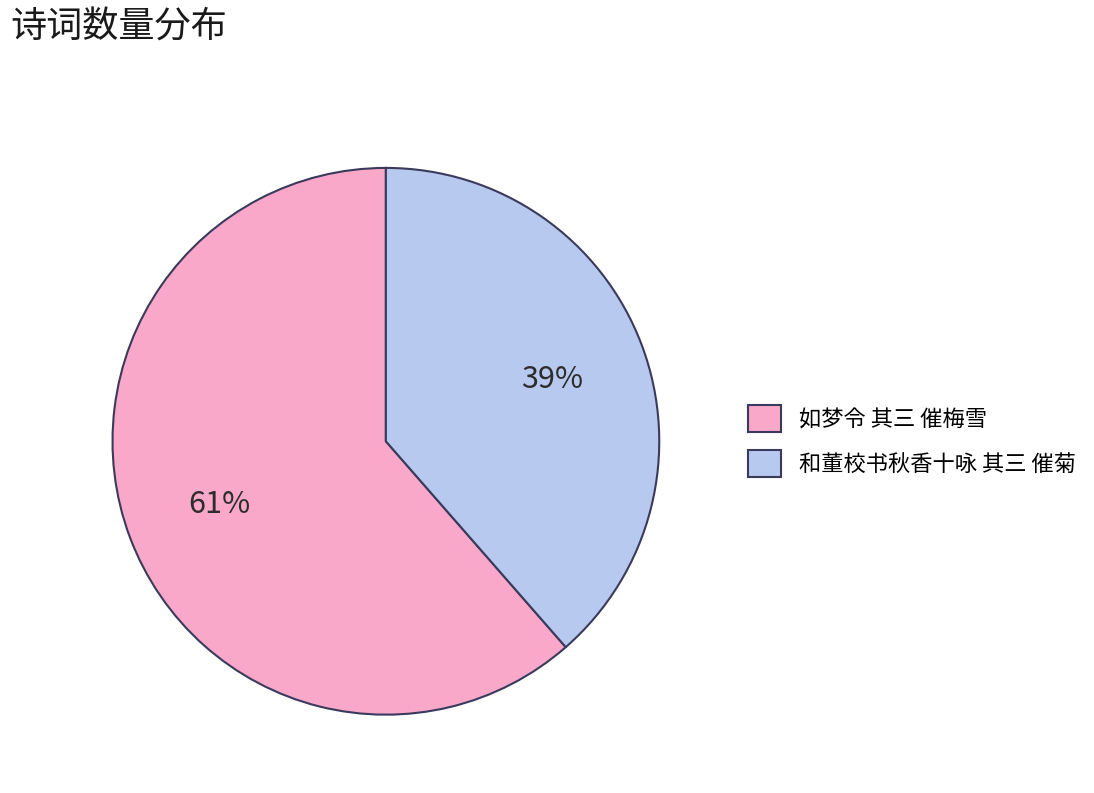

Is it true that 如梦令 其三 催梅雪 is 56% of the pie?

False